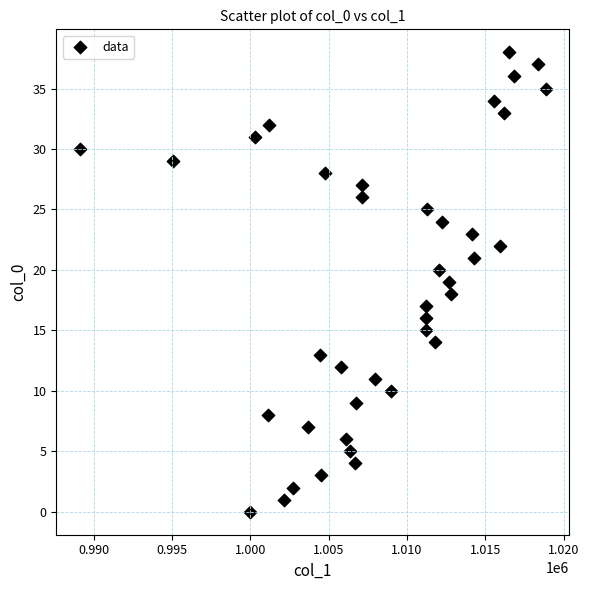

What is the range of Y values (max minus min)?

38